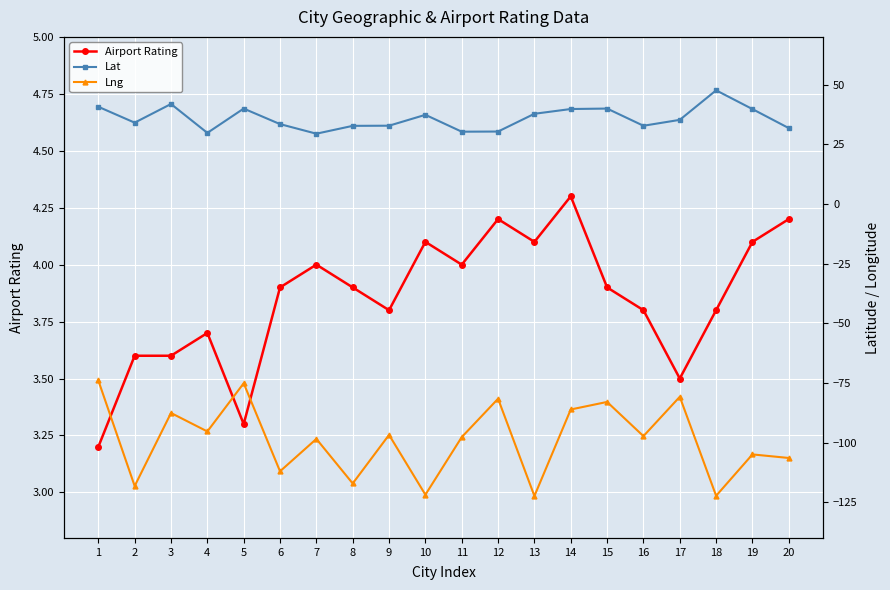

The value of Lat at 17 is 35.2. True or false?

True